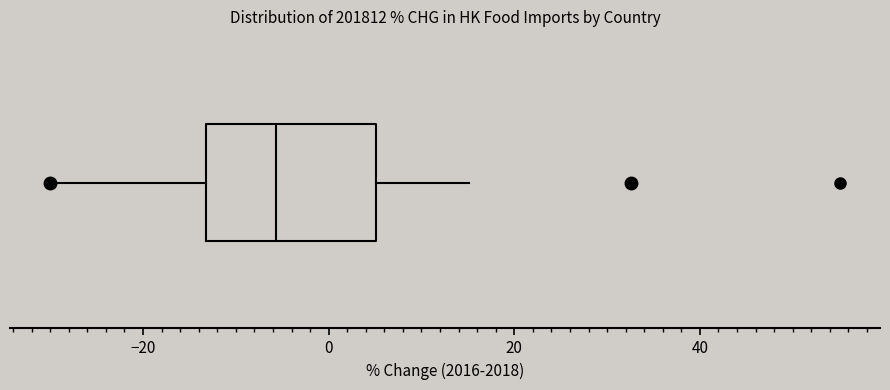

Read this box plot against the x-axis: the position of the median line, the range covered by the box, and the ends of both whiskers. The values are not printed on the chart, so give them approximately, as read against the axis.

median -6, box -14 to 6, whiskers -30 to 16